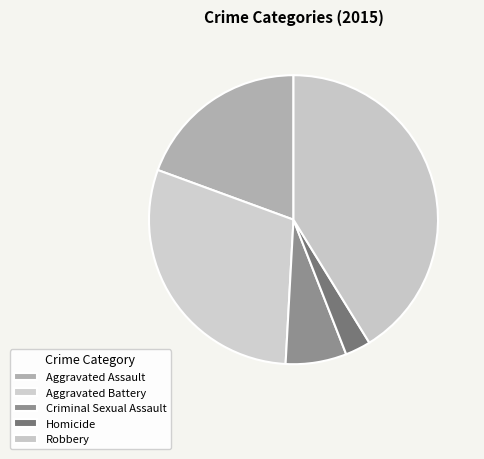

What is the largest slice in the pie chart?

Robbery